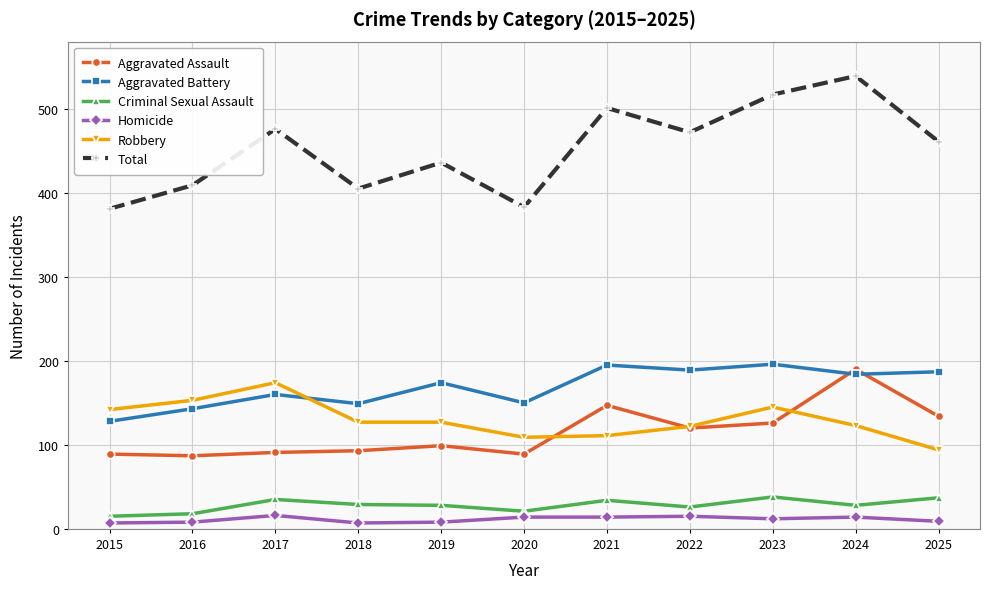

What is the smallest value displayed?

7